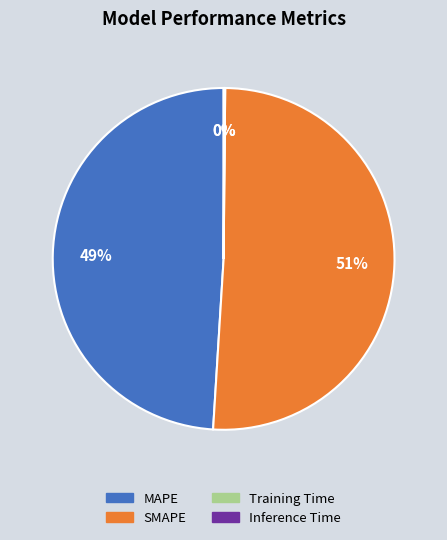

Which category accounts for the majority?

SMAPE